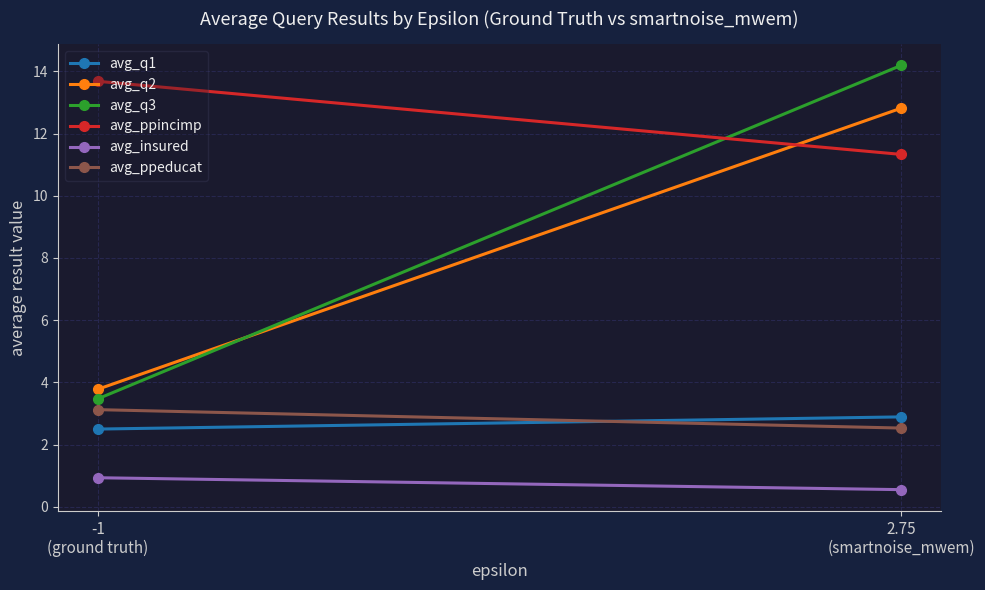

At 2.75
(smartnoise_mwem), list the series in order from smallest to largest.

avg_insured, avg_ppeducat, avg_q1, avg_ppincimp, avg_q2, avg_q3